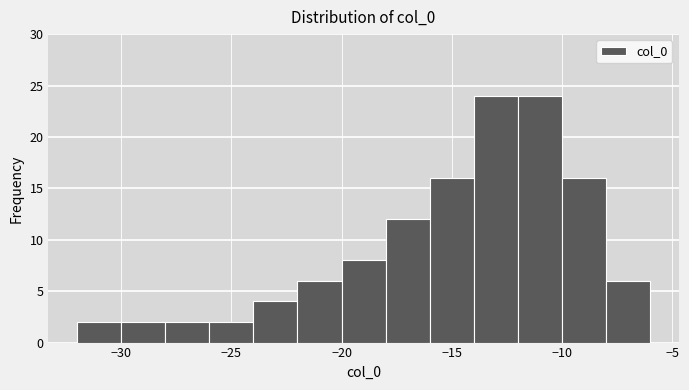

What is the height of the bar covering -12 to -10 on the x-axis? The values are not printed on the chart, so give them approximately, as read against the axis.

24